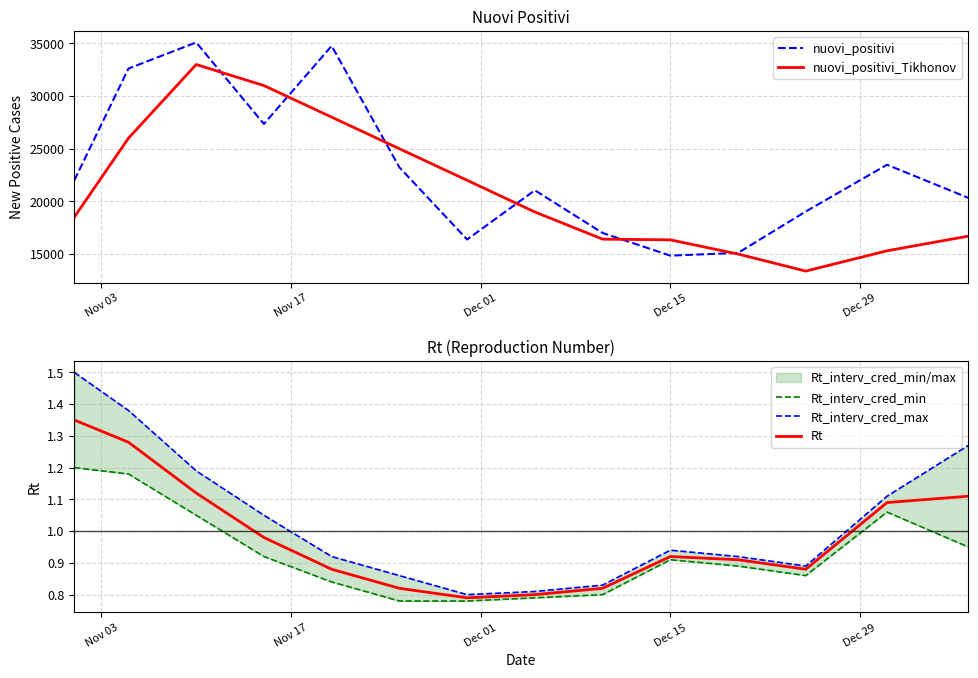

Reading right to left, list all the values displayed in this chart.

nuovi_positivi: 20331.0	23477.0	19037.0	15104.0	14844.0	16999.0	21052.0	16377.0	23232.0	34767.0	27354.0	35098.0	32616.0	21994.0
nuovi_positivi_Tikhonov: 16696.0	15305.0	13376.0	14995.0	16343.0	16412.0	18991.0	22001.0	25000.0	28000.0	31000.0	33000.0	26000.0	18500.0
Rt_interv_cred_min: 0.9	1.1	0.9	0.9	0.9	0.8	0.8	0.8	0.8	0.8	0.9	1.1	1.2	1.2
Rt_interv_cred_max: 1.3	1.1	0.9	0.9	0.9	0.8	0.8	0.8	0.9	0.9	1.1	1.2	1.4	1.5
Rt: 1.1	1.1	0.9	0.9	0.9	0.8	0.8	0.8	0.8	0.9	1.0	1.1	1.3	1.4